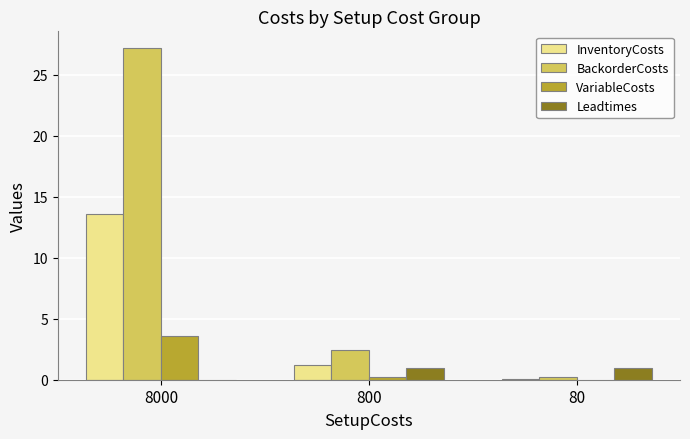

Reading left to right, list all the values displayed in this chart.

InventoryCosts: 8000=13.6	800=1.2	80=0.1
BackorderCosts: 8000=27.2	800=2.4	80=0.2
VariableCosts: 8000=3.6	800=0.2	80=0.0
Leadtimes: 8000=0.0	800=1.0	80=1.0